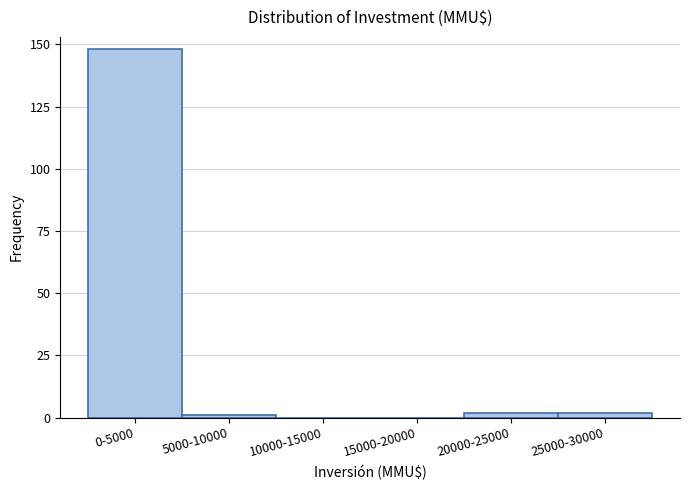

Reading right to left, transcribe all the data shown in this chart.

25000-30000=2	20000-25000=2	15000-20000=0	10000-15000=0	5000-10000=1	0-5000=148